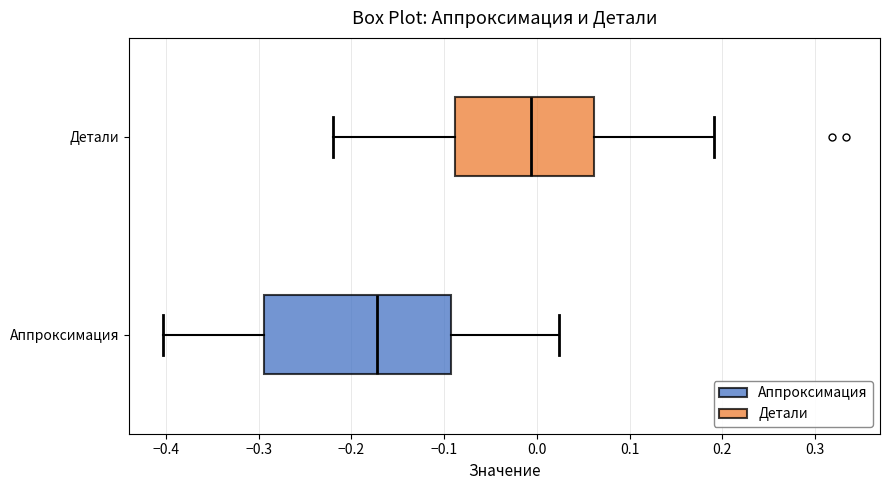

Reading bottom to top, read every box against the x-axis: the position of its median line, the range the box covers, and the ends of its whiskers. The values are not printed on the chart, so give them approximately, as read against the axis.

Аппроксимация: median -0.17, box -0.29 to -0.09, whiskers -0.40 to 0.02
Детали: median -0.01, box -0.09 to 0.06, whiskers -0.22 to 0.19